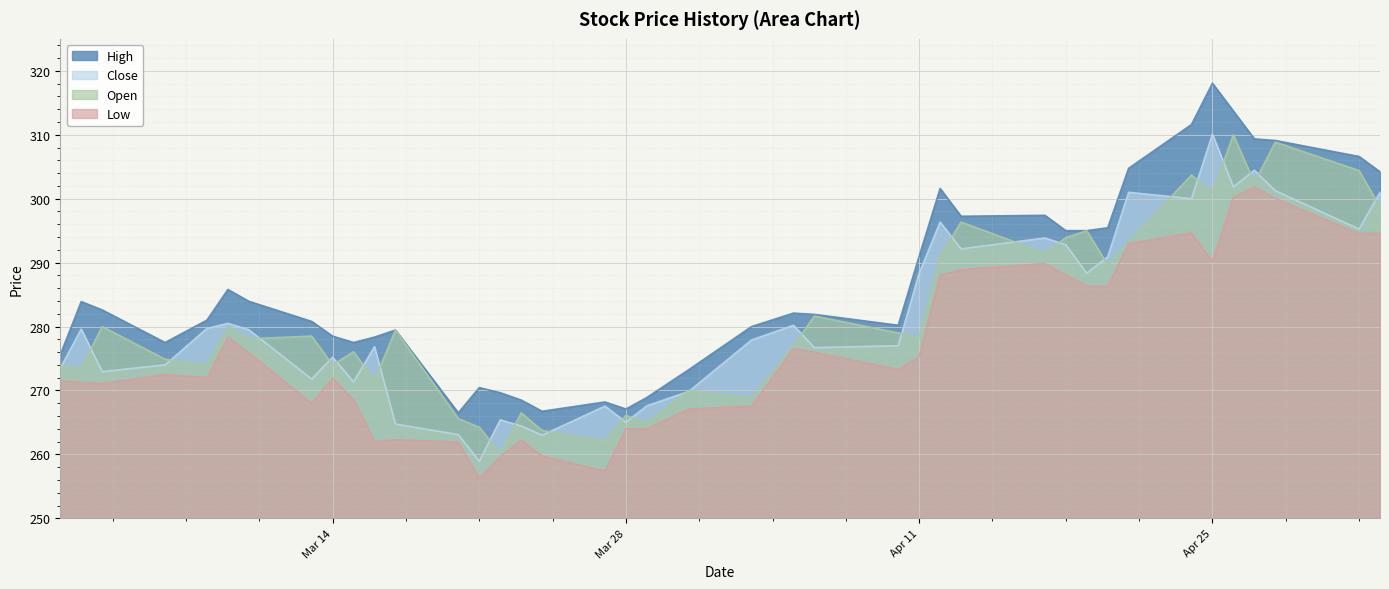

Between which two adjacent categories do Open and Close first intersect?

2023-03-01 and 2023-03-02